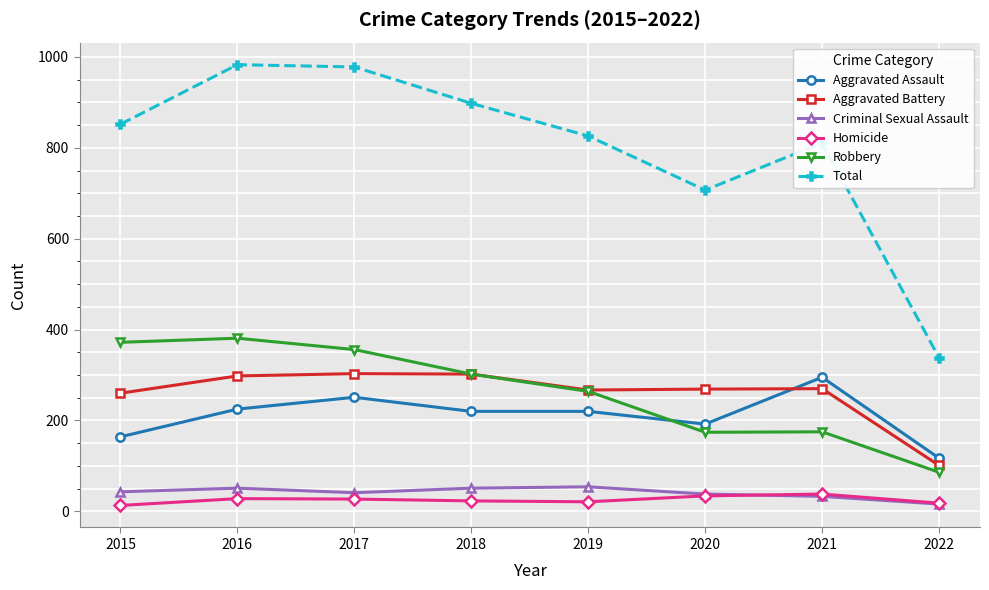

True or false: Aggravated Battery and Total cross at least once.

False